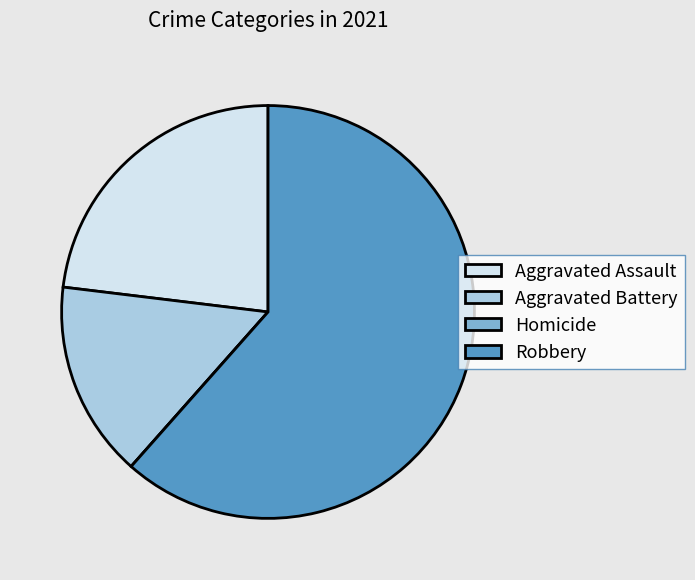

Is there a majority slice in this chart?

Yes